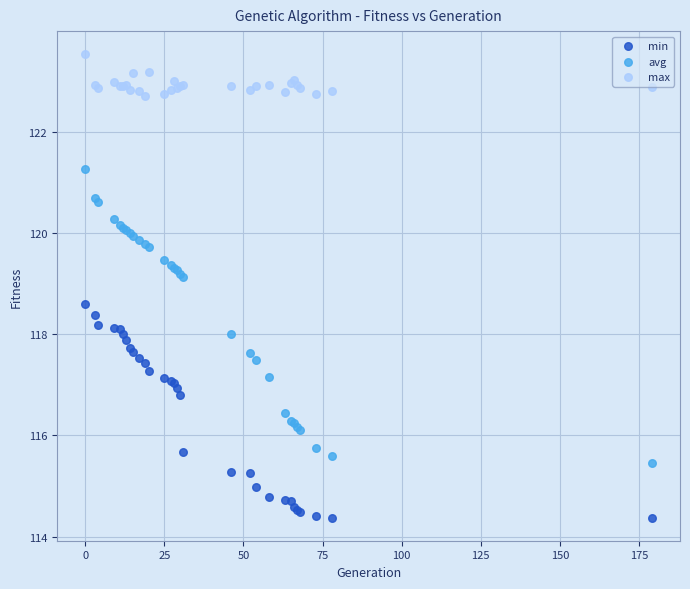

Which series contains the highest Y value?

max